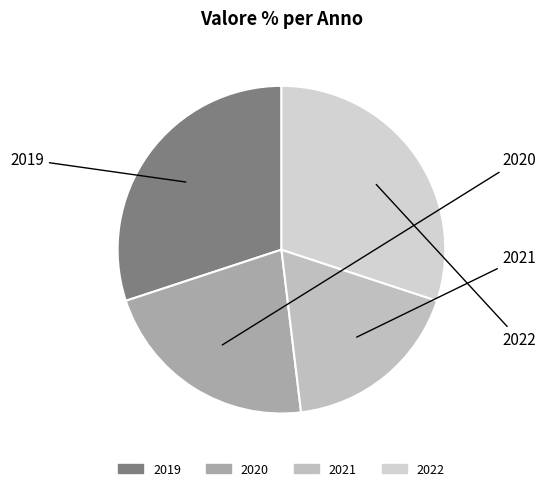

The 2022 slice represents 30% of the pie. True or false?

True